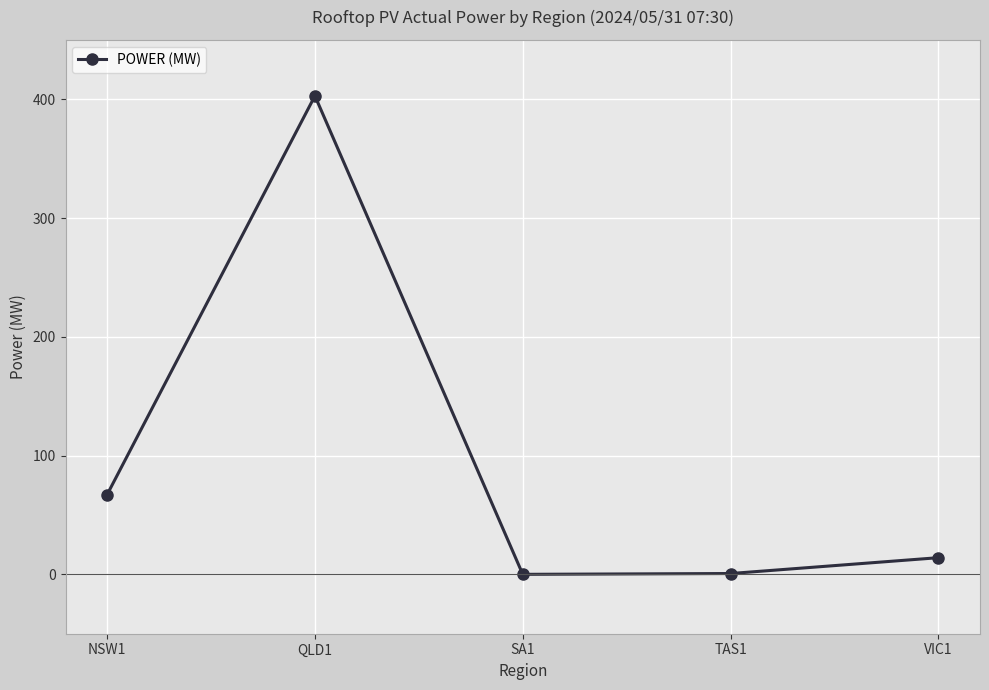

Is it true that the value at VIC1 is 14.0?

True